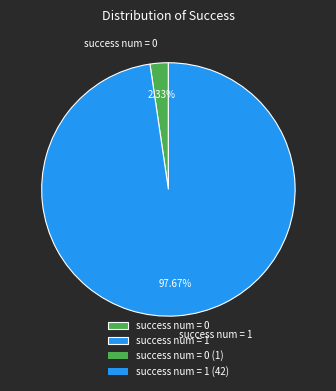

Which category has the smallest portion of the pie?

success num = 0